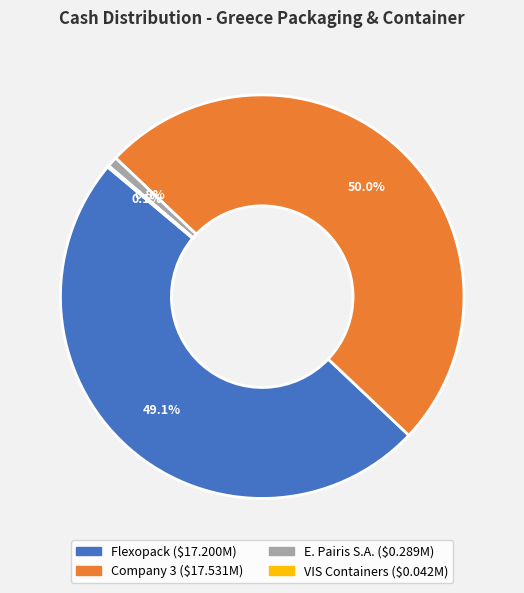

What is the largest slice in the pie chart?

Company 3